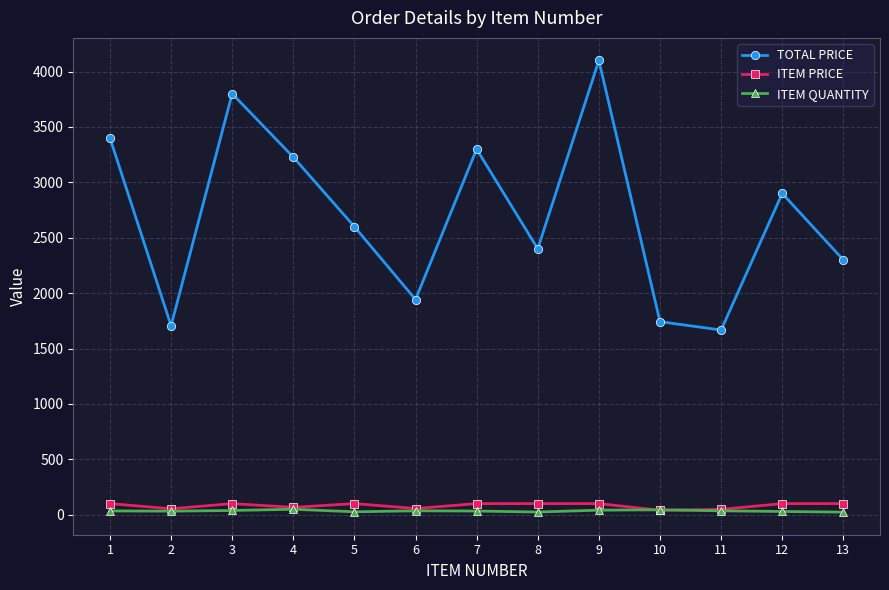

True or false: ITEM QUANTITY and TOTAL PRICE cross at least once.

False